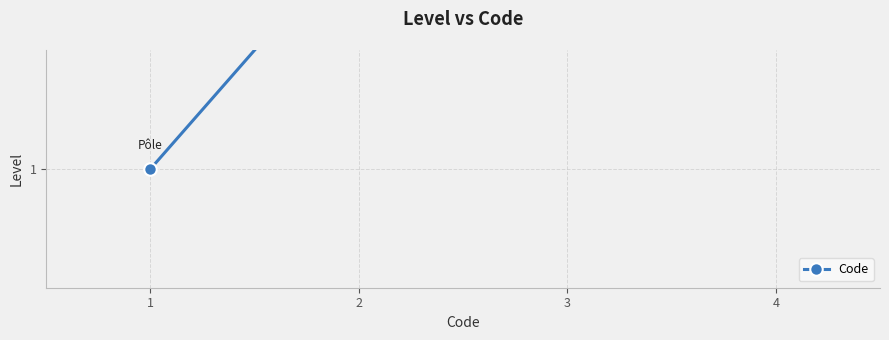

What value does the data have at 3?

3